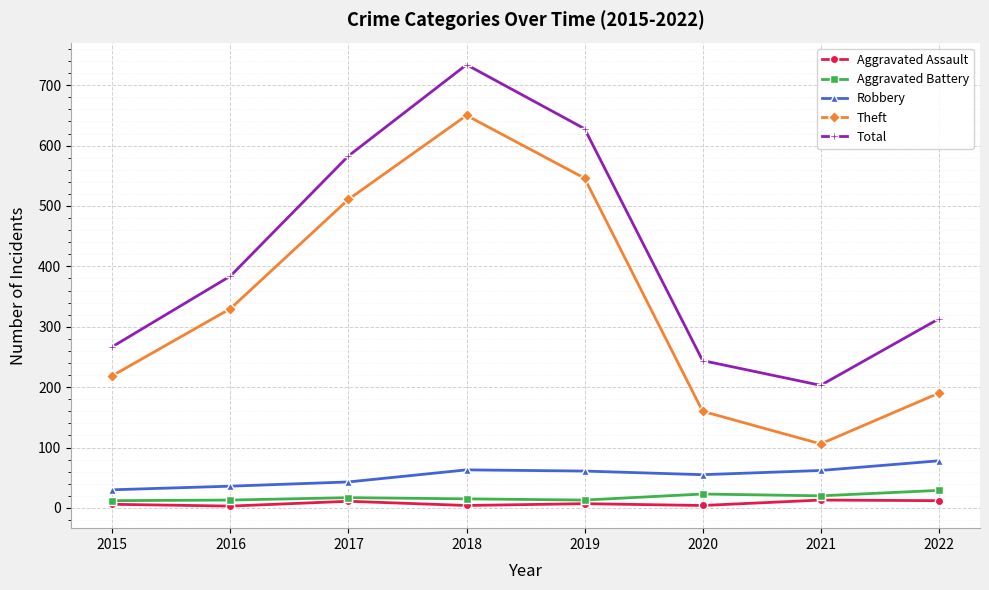

At which category is the sum across all series the highest?

2018